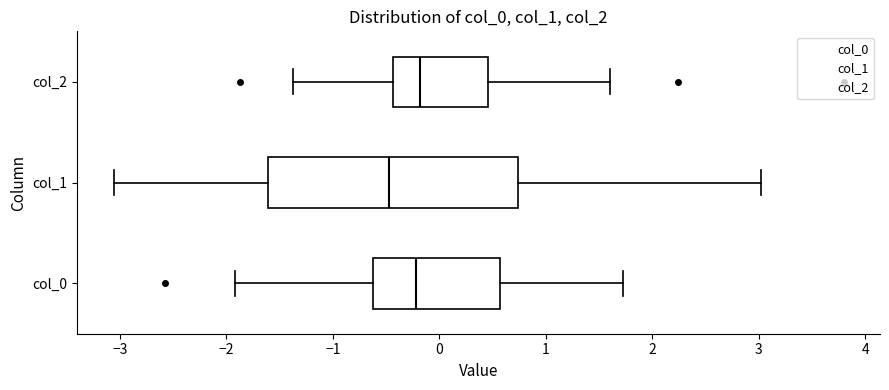

Comparing the boxes themselves (not the whiskers), which one is the widest?

col_1